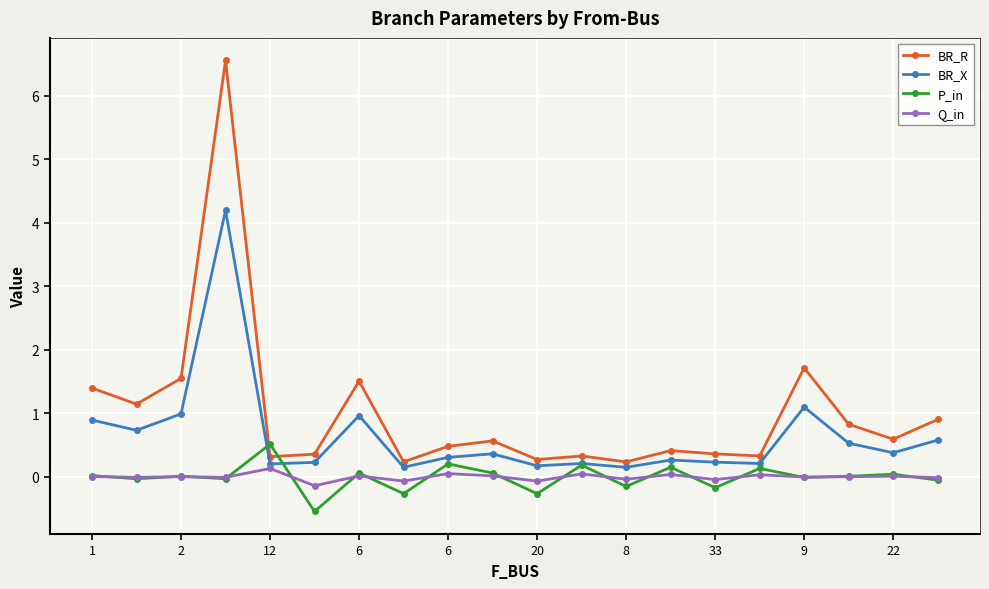

List the series in order of their peak value, lowest first.

Q_in, P_in, BR_X, BR_R